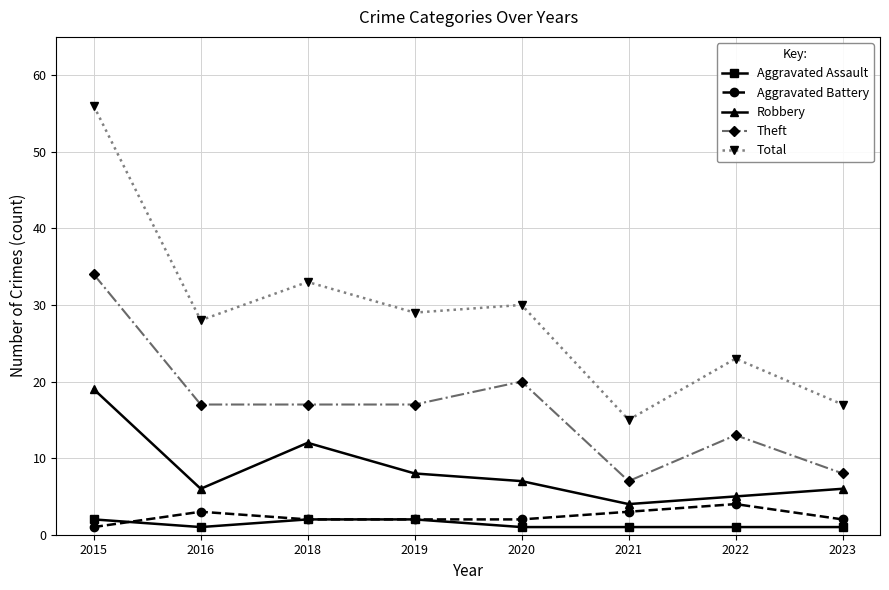

What are all the series names shown in the legend?

Aggravated Assault, Aggravated Battery, Robbery, Theft, Total